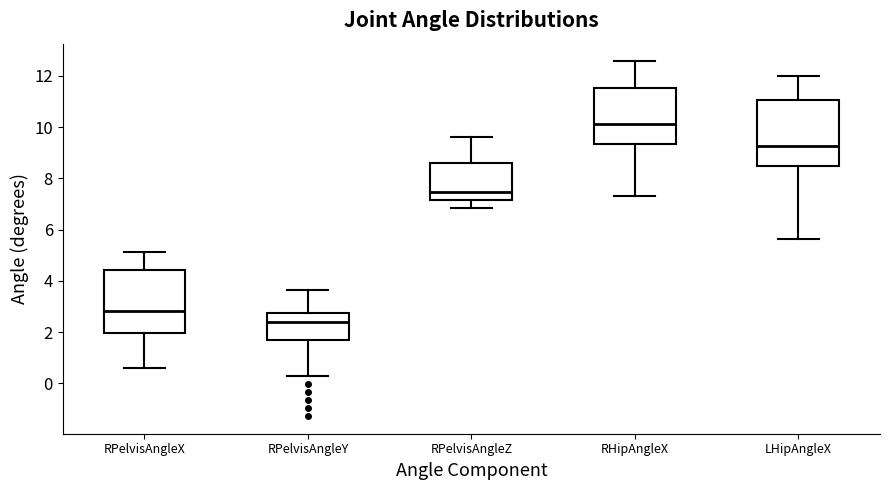

Reading left to right, transcribe this box plot: for each box, give where its median line is, the range the box spans, and where its two whiskers end, as read against the y-axis. The values are not printed on the chart, so give them approximately, as read against the axis.

RPelvisAngleX: median 2.8, box 2.0 to 4.4, whiskers 0.6 to 5.2
RPelvisAngleY: median 2.4, box 1.6 to 2.8, whiskers 0.4 to 3.6
RPelvisAngleZ: median 7.4, box 7.2 to 8.6, whiskers 6.8 to 9.6
RHipAngleX: median 10.2, box 9.4 to 11.6, whiskers 7.4 to 12.6
LHipAngleX: median 9.2, box 8.4 to 11.0, whiskers 5.6 to 12.0